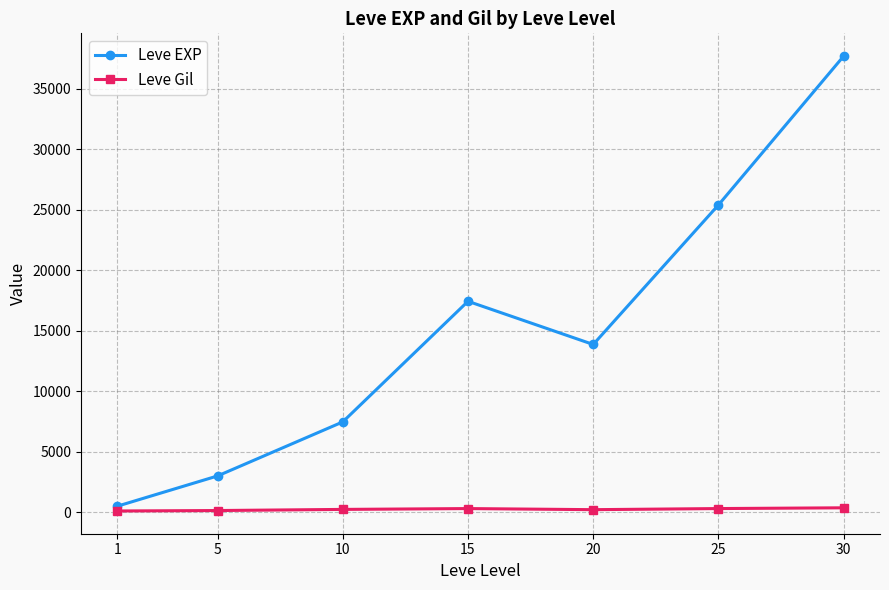

At which label does Leve EXP reach its peak?

30